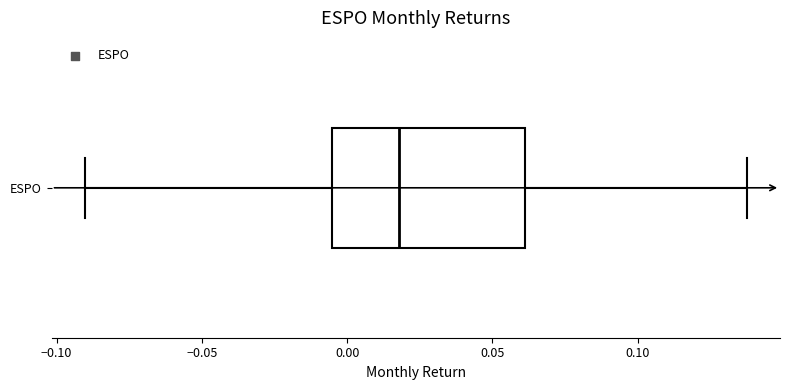

Read this box plot against the x-axis: the position of the median line, the range covered by the box, and the ends of both whiskers. The values are not printed on the chart, so give them approximately, as read against the axis.

median 0.020, box -0.005 to 0.060, whiskers -0.090 to 0.140